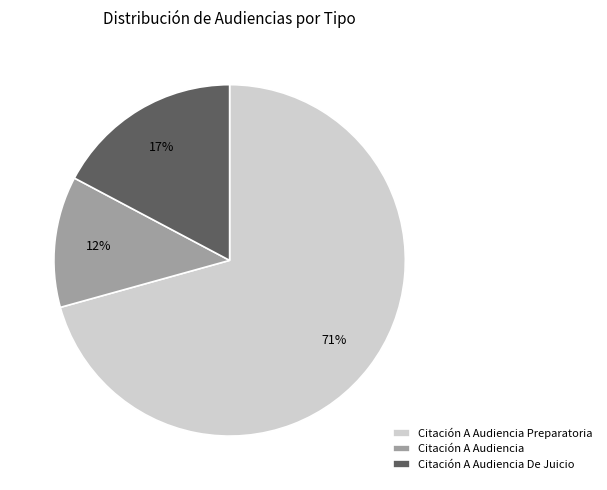

Between Citación A Audiencia De Juicio and Citación A Audiencia Preparatoria, which is larger?

Citación A Audiencia Preparatoria